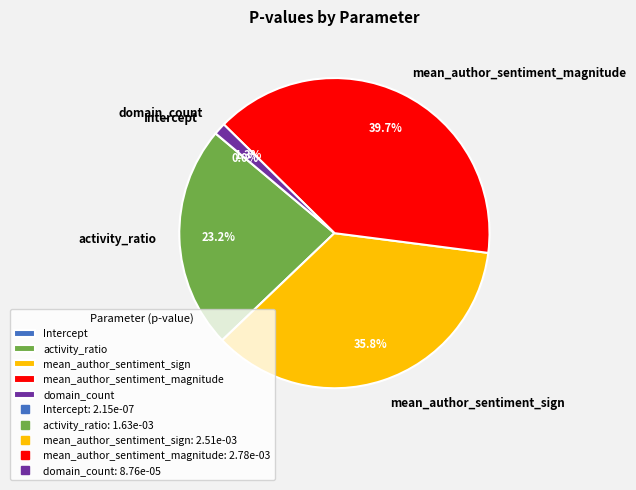

Does mean_author_sentiment_magnitude represent more than half of the total?

No